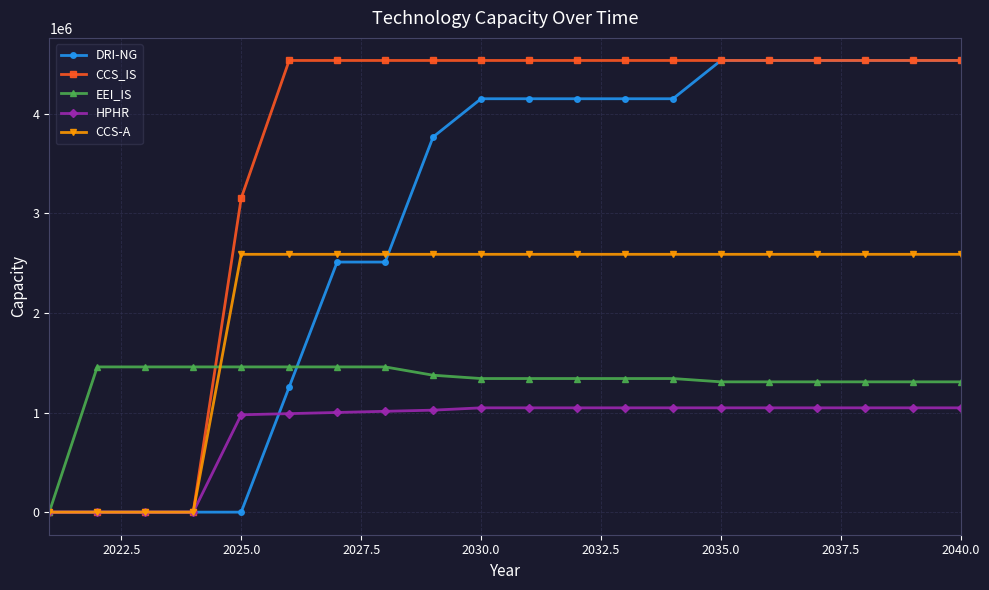

What is the value of the DRI-NG point at the 18th from the left?

4534666.7